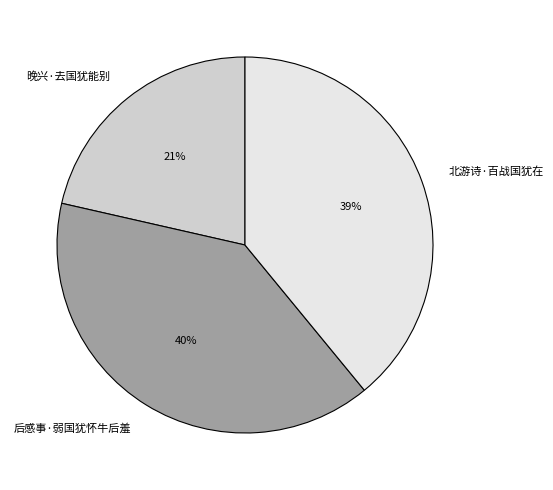

To the nearest percent, what percentage of the pie is 后感事·弱国犹怀牛后羞?

40%